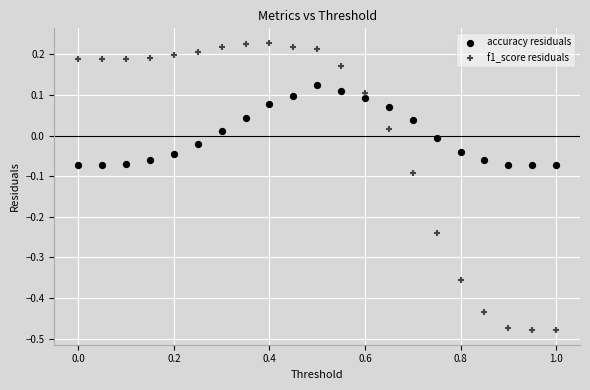

What are all the series names shown in the legend?

accuracy residuals, f1_score residuals